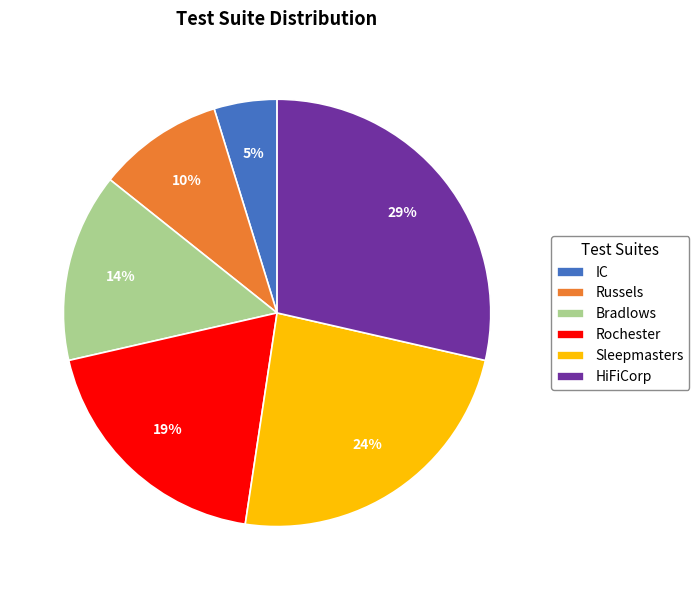

Is the sum of Sleepmasters and Russels greater than half?

No